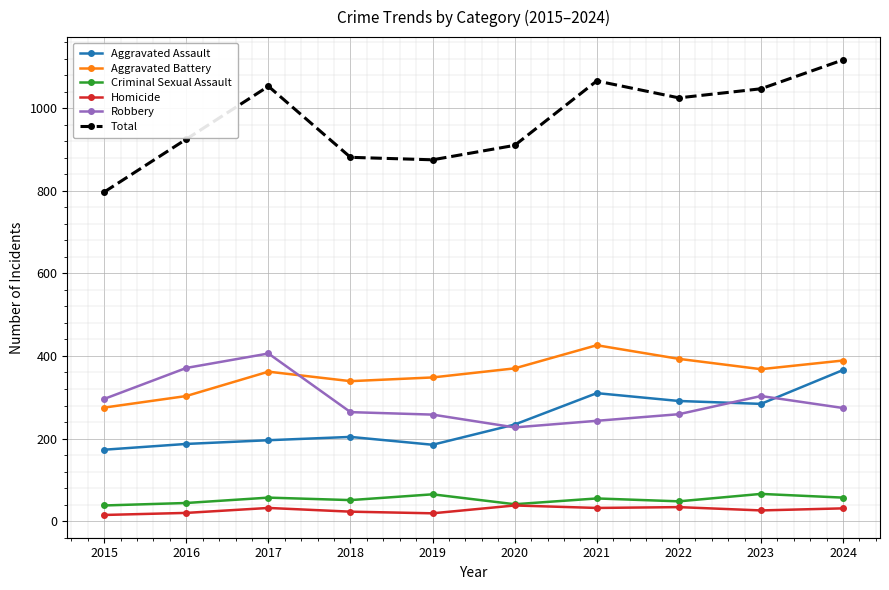

In Total, how many points are lower than both neighbors (excluding endpoints)?

2